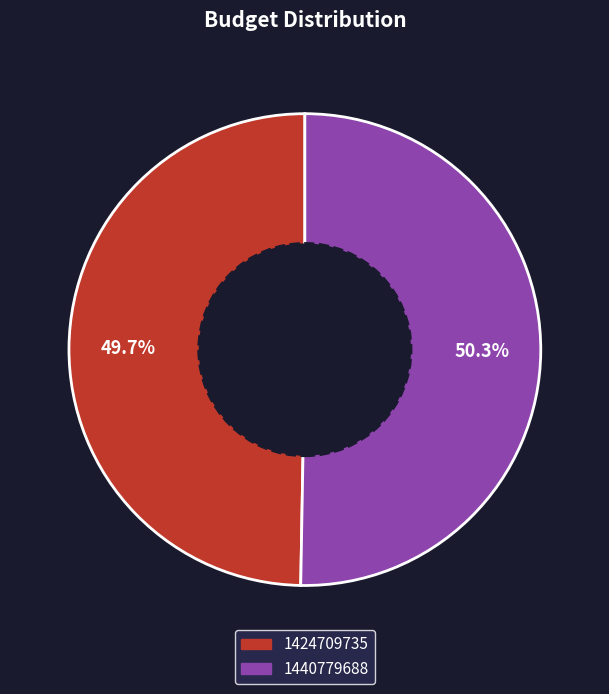

To the nearest percent, what is the combined percentage of 1440779688 and 1424709735?

100%